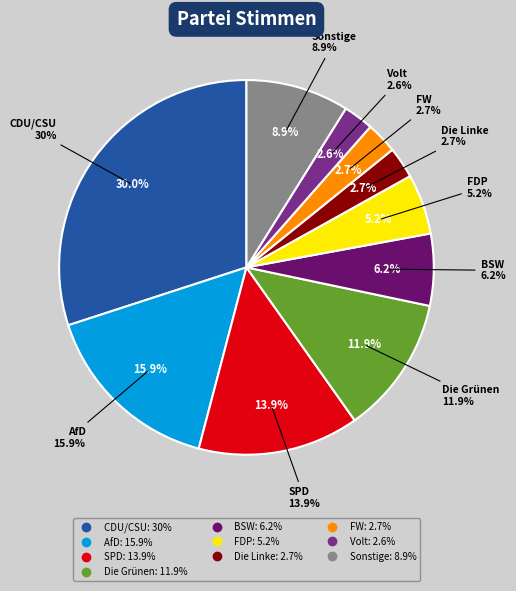

Count the number of slices in the pie.

10